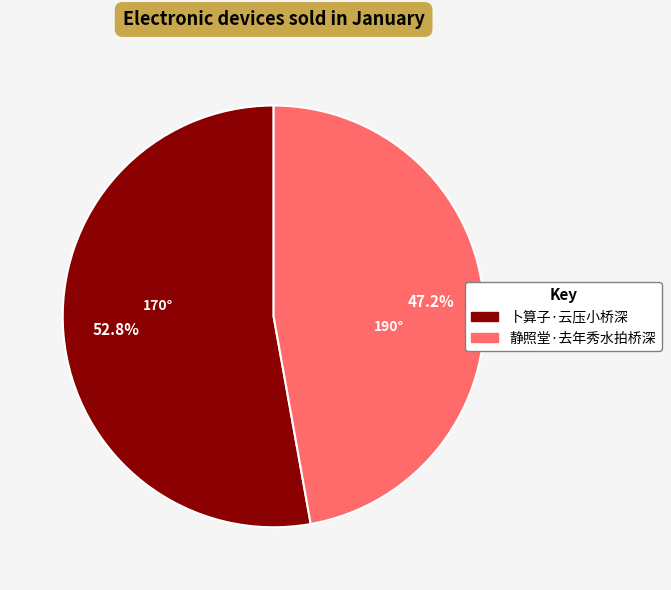

Which slice is the largest?

卜算子·云压小桥深